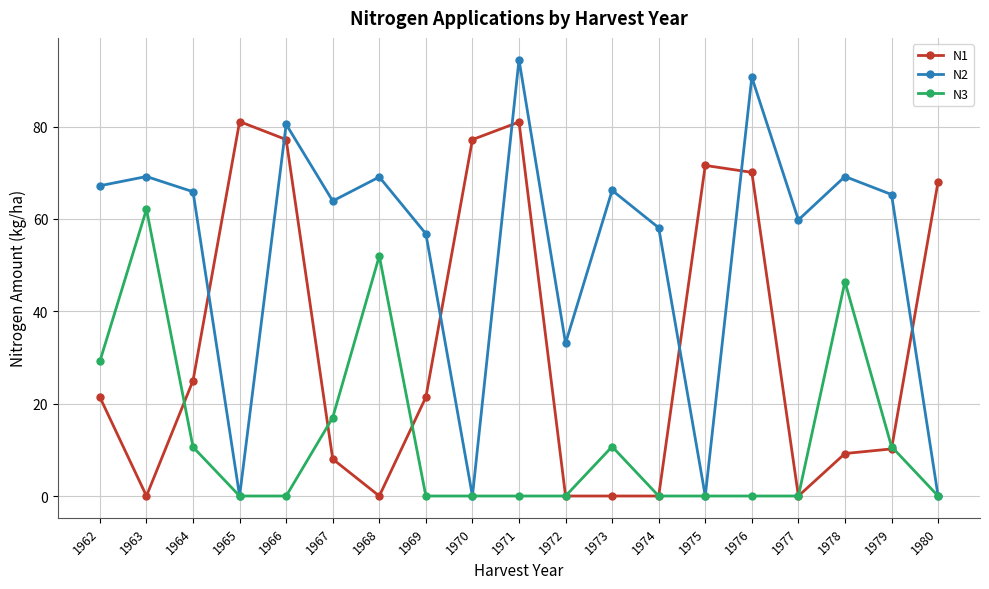

What is the value of the N1 point at the 17th from the left?

9.2